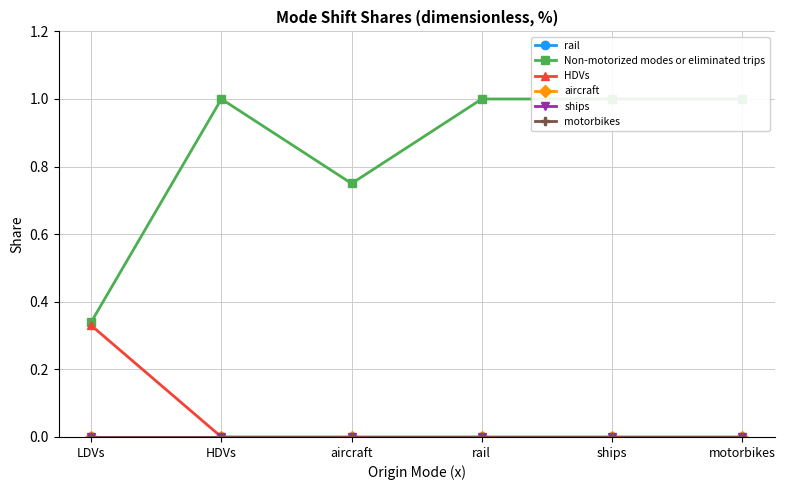

Count the number of data series in this chart.

6